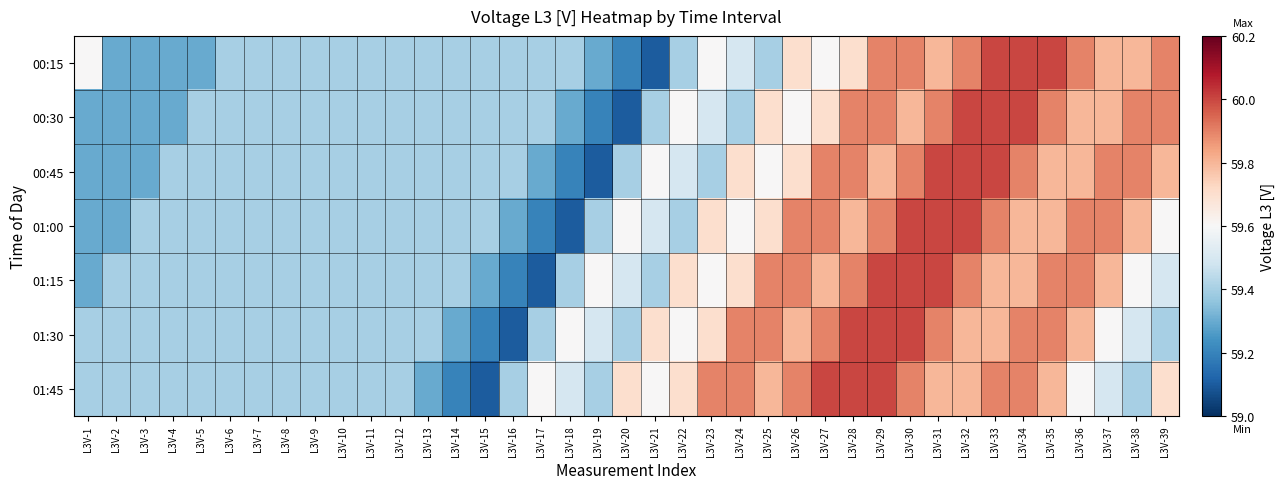

Reading left to right, what are all the values shown in this chart?

00:15: L3V-1=59.6	L3V-2=59.3	L3V-3=59.3	L3V-4=59.3	L3V-5=59.3	L3V-6=59.4	L3V-7=59.4	L3V-8=59.4	L3V-9=59.4	L3V-10=59.4	L3V-11=59.4	L3V-12=59.4	L3V-13=59.4	L3V-14=59.4	L3V-15=59.4	L3V-16=59.4	L3V-17=59.4	L3V-18=59.4	L3V-19=59.3	L3V-20=59.2	L3V-21=59.1	L3V-22=59.4	L3V-23=59.6	L3V-24=59.5	L3V-25=59.4	L3V-26=59.7	L3V-27=59.6	L3V-28=59.7	L3V-29=59.9	L3V-30=59.9	L3V-31=59.8	L3V-32=59.9	L3V-33=60.0	L3V-34=60.0	L3V-35=60.0	L3V-36=59.9	L3V-37=59.8	L3V-38=59.8	L3V-39=59.9
00:30: L3V-1=59.3	L3V-2=59.3	L3V-3=59.3	L3V-4=59.3	L3V-5=59.4	L3V-6=59.4	L3V-7=59.4	L3V-8=59.4	L3V-9=59.4	L3V-10=59.4	L3V-11=59.4	L3V-12=59.4	L3V-13=59.4	L3V-14=59.4	L3V-15=59.4	L3V-16=59.4	L3V-17=59.4	L3V-18=59.3	L3V-19=59.2	L3V-20=59.1	L3V-21=59.4	L3V-22=59.6	L3V-23=59.5	L3V-24=59.4	L3V-25=59.7	L3V-26=59.6	L3V-27=59.7	L3V-28=59.9	L3V-29=59.9	L3V-30=59.8	L3V-31=59.9	L3V-32=60.0	L3V-33=60.0	L3V-34=60.0	L3V-35=59.9	L3V-36=59.8	L3V-37=59.8	L3V-38=59.9	L3V-39=59.9
00:45: L3V-1=59.3	L3V-2=59.3	L3V-3=59.3	L3V-4=59.4	L3V-5=59.4	L3V-6=59.4	L3V-7=59.4	L3V-8=59.4	L3V-9=59.4	L3V-10=59.4	L3V-11=59.4	L3V-12=59.4	L3V-13=59.4	L3V-14=59.4	L3V-15=59.4	L3V-16=59.4	L3V-17=59.3	L3V-18=59.2	L3V-19=59.1	L3V-20=59.4	L3V-21=59.6	L3V-22=59.5	L3V-23=59.4	L3V-24=59.7	L3V-25=59.6	L3V-26=59.7	L3V-27=59.9	L3V-28=59.9	L3V-29=59.8	L3V-30=59.9	L3V-31=60.0	L3V-32=60.0	L3V-33=60.0	L3V-34=59.9	L3V-35=59.8	L3V-36=59.8	L3V-37=59.9	L3V-38=59.9	L3V-39=59.8
01:00: L3V-1=59.3	L3V-2=59.3	L3V-3=59.4	L3V-4=59.4	L3V-5=59.4	L3V-6=59.4	L3V-7=59.4	L3V-8=59.4	L3V-9=59.4	L3V-10=59.4	L3V-11=59.4	L3V-12=59.4	L3V-13=59.4	L3V-14=59.4	L3V-15=59.4	L3V-16=59.3	L3V-17=59.2	L3V-18=59.1	L3V-19=59.4	L3V-20=59.6	L3V-21=59.5	L3V-22=59.4	L3V-23=59.7	L3V-24=59.6	L3V-25=59.7	L3V-26=59.9	L3V-27=59.9	L3V-28=59.8	L3V-29=59.9	L3V-30=60.0	L3V-31=60.0	L3V-32=60.0	L3V-33=59.9	L3V-34=59.8	L3V-35=59.8	L3V-36=59.9	L3V-37=59.9	L3V-38=59.8	L3V-39=59.6
01:15: L3V-1=59.3	L3V-2=59.4	L3V-3=59.4	L3V-4=59.4	L3V-5=59.4	L3V-6=59.4	L3V-7=59.4	L3V-8=59.4	L3V-9=59.4	L3V-10=59.4	L3V-11=59.4	L3V-12=59.4	L3V-13=59.4	L3V-14=59.4	L3V-15=59.3	L3V-16=59.2	L3V-17=59.1	L3V-18=59.4	L3V-19=59.6	L3V-20=59.5	L3V-21=59.4	L3V-22=59.7	L3V-23=59.6	L3V-24=59.7	L3V-25=59.9	L3V-26=59.9	L3V-27=59.8	L3V-28=59.9	L3V-29=60.0	L3V-30=60.0	L3V-31=60.0	L3V-32=59.9	L3V-33=59.8	L3V-34=59.8	L3V-35=59.9	L3V-36=59.9	L3V-37=59.8	L3V-38=59.6	L3V-39=59.5
01:30: L3V-1=59.4	L3V-2=59.4	L3V-3=59.4	L3V-4=59.4	L3V-5=59.4	L3V-6=59.4	L3V-7=59.4	L3V-8=59.4	L3V-9=59.4	L3V-10=59.4	L3V-11=59.4	L3V-12=59.4	L3V-13=59.4	L3V-14=59.3	L3V-15=59.2	L3V-16=59.1	L3V-17=59.4	L3V-18=59.6	L3V-19=59.5	L3V-20=59.4	L3V-21=59.7	L3V-22=59.6	L3V-23=59.7	L3V-24=59.9	L3V-25=59.9	L3V-26=59.8	L3V-27=59.9	L3V-28=60.0	L3V-29=60.0	L3V-30=60.0	L3V-31=59.9	L3V-32=59.8	L3V-33=59.8	L3V-34=59.9	L3V-35=59.9	L3V-36=59.8	L3V-37=59.6	L3V-38=59.5	L3V-39=59.4
01:45: L3V-1=59.4	L3V-2=59.4	L3V-3=59.4	L3V-4=59.4	L3V-5=59.4	L3V-6=59.4	L3V-7=59.4	L3V-8=59.4	L3V-9=59.4	L3V-10=59.4	L3V-11=59.4	L3V-12=59.4	L3V-13=59.3	L3V-14=59.2	L3V-15=59.1	L3V-16=59.4	L3V-17=59.6	L3V-18=59.5	L3V-19=59.4	L3V-20=59.7	L3V-21=59.6	L3V-22=59.7	L3V-23=59.9	L3V-24=59.9	L3V-25=59.8	L3V-26=59.9	L3V-27=60.0	L3V-28=60.0	L3V-29=60.0	L3V-30=59.9	L3V-31=59.8	L3V-32=59.8	L3V-33=59.9	L3V-34=59.9	L3V-35=59.8	L3V-36=59.6	L3V-37=59.5	L3V-38=59.4	L3V-39=59.7